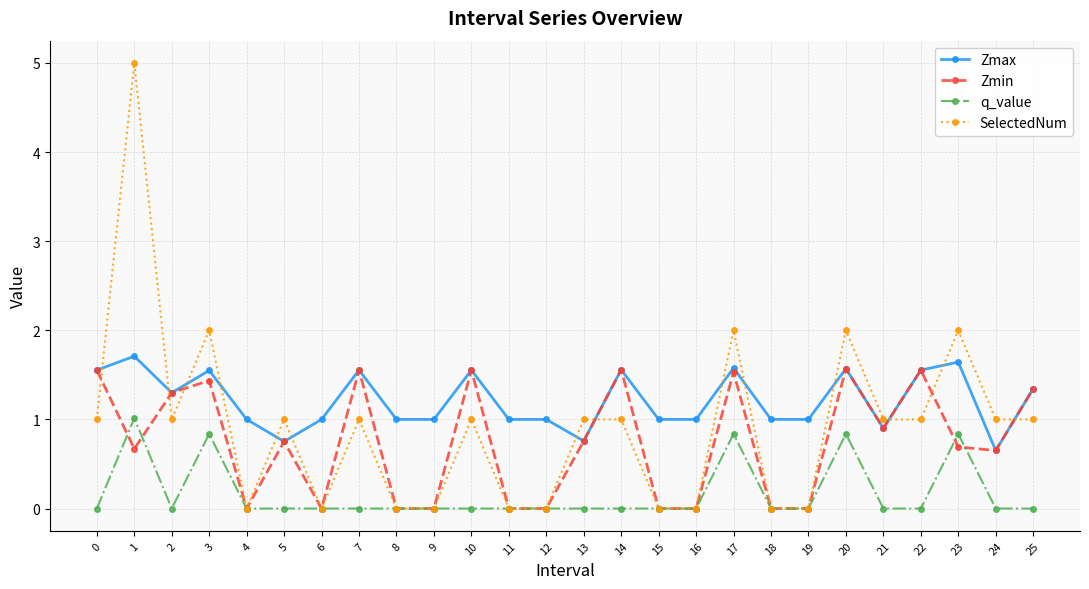

Which series has the largest total across all categories?

Zmax